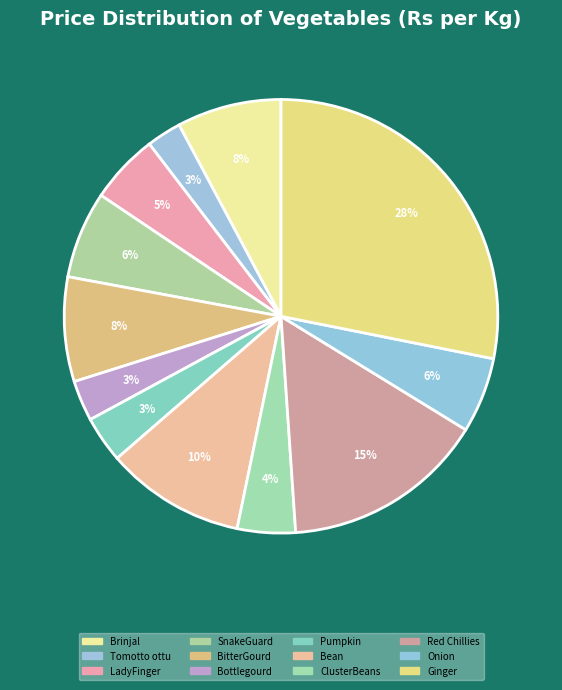

To the nearest percent, what is the average slice percentage?

8%